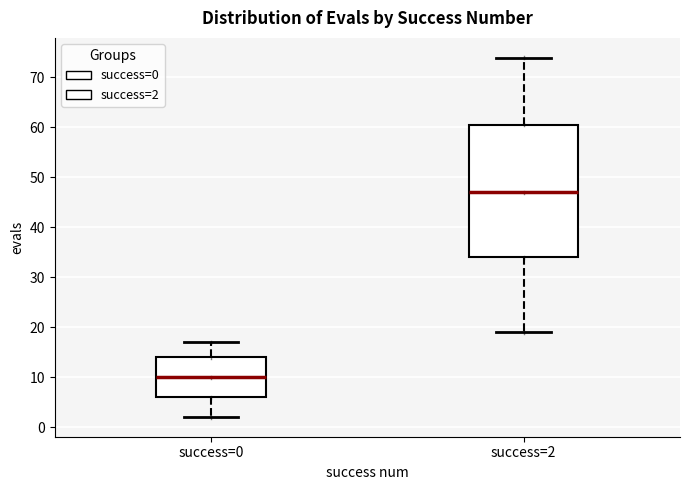

Reading left to right, read every box against the y-axis: the position of its median line, the range the box covers, and the ends of its whiskers. The values are not printed on the chart, so give them approximately, as read against the axis.

success=0: median 10, box 6 to 14, whiskers 2 to 17
success=2: median 47, box 34 to 61, whiskers 19 to 74